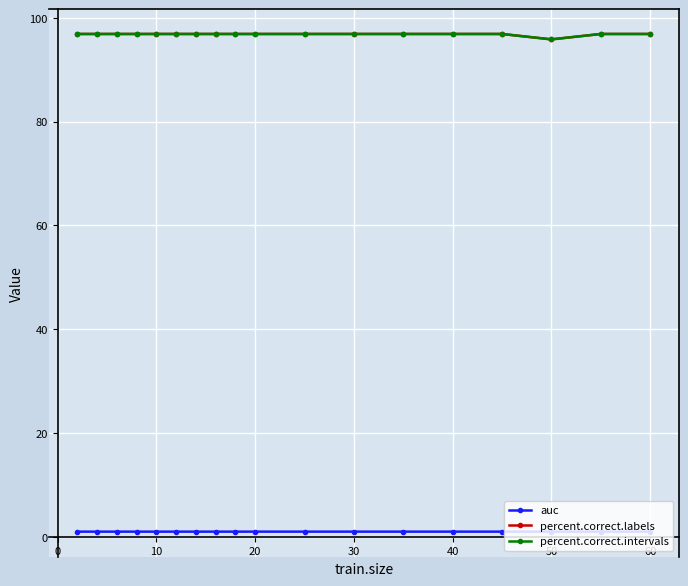

What is the greatest value displayed?

96.9